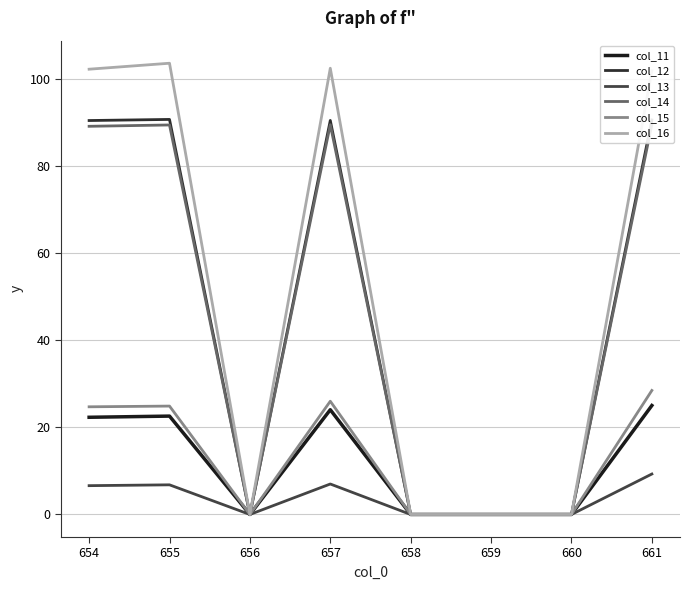

True or false: col_14 and col_15 cross at least once.

False